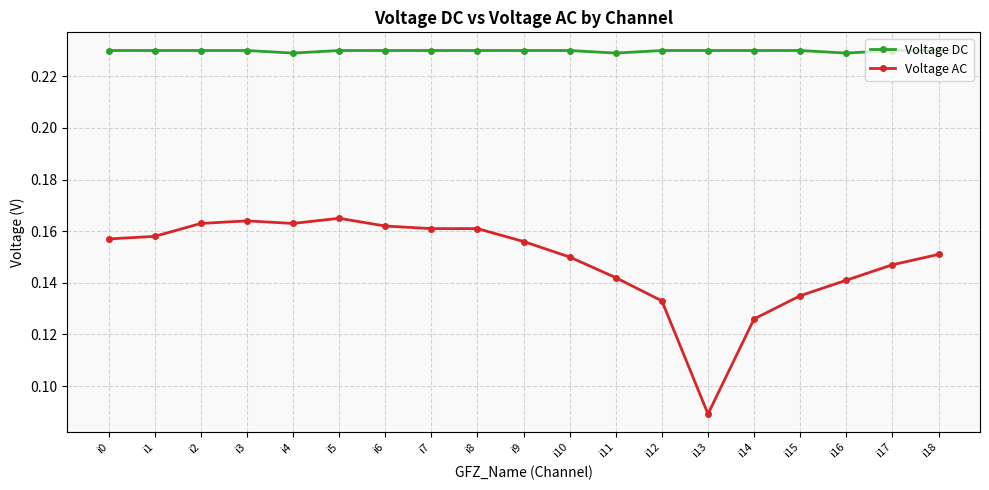

What is the sum of all Voltage AC values?

2.8